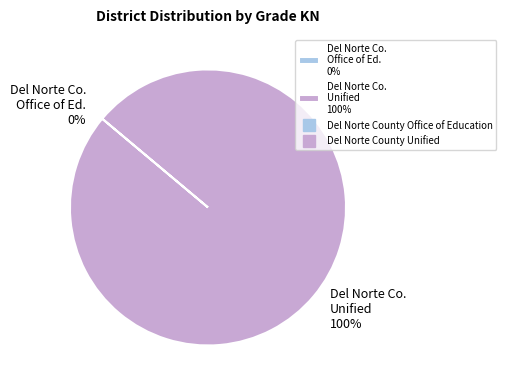

How many slices are in this pie chart?

2